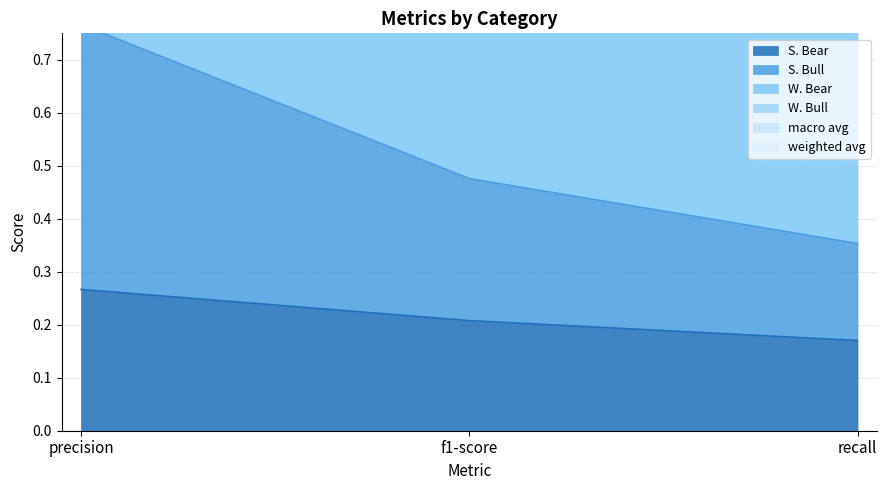

What is the lowest value of the S. Bull series?

0.4